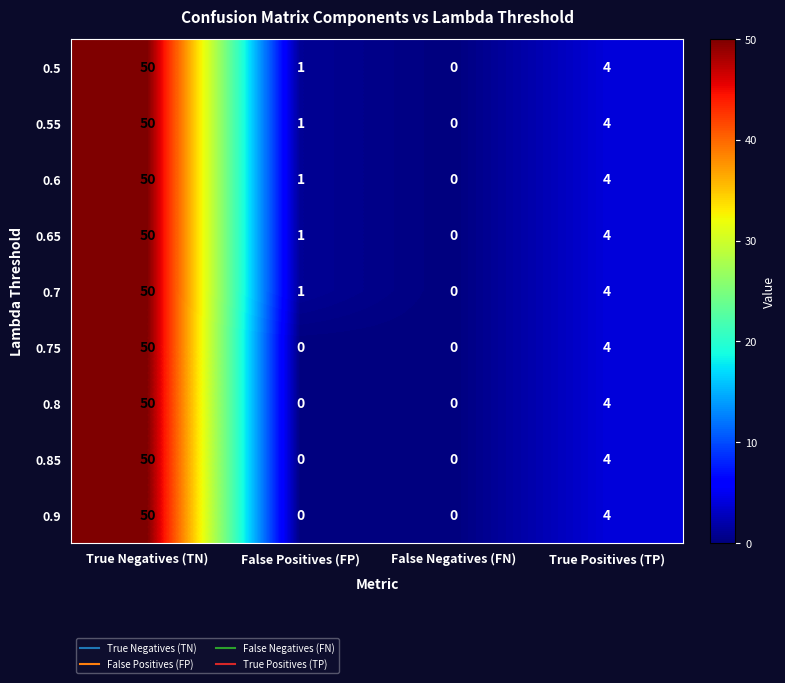

What is the total value across all series at False Positives (FP)?

5